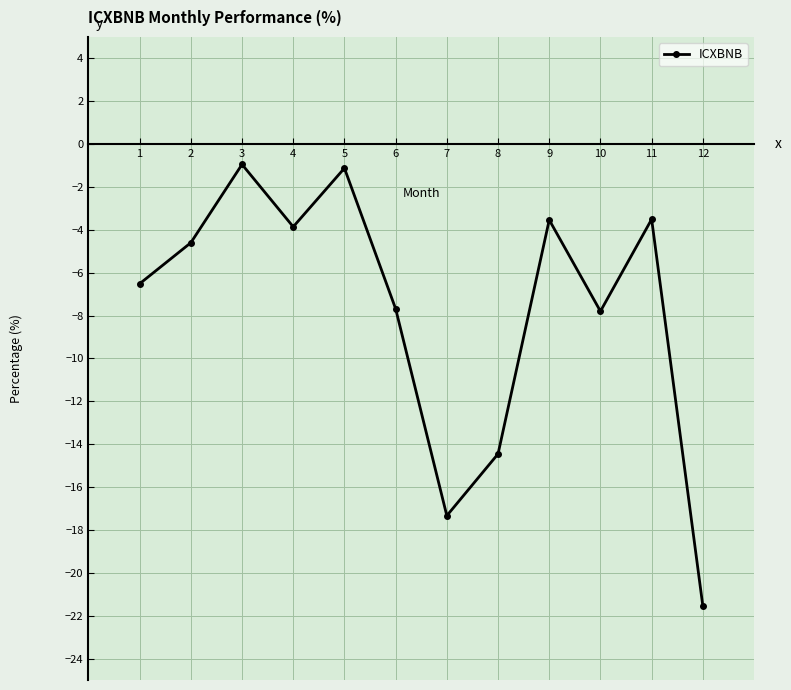

Is this an area chart (filled region under the line)?

No